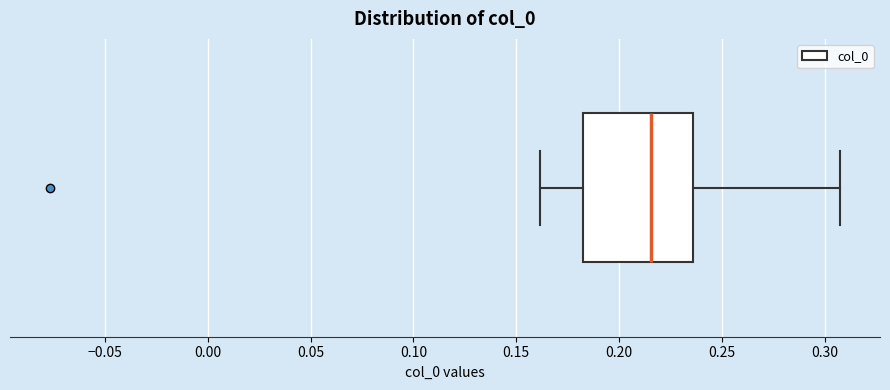

Where does the left whisker of the box end on the x-axis? The values are not printed on the chart, so give them approximately, as read against the axis.

0.160